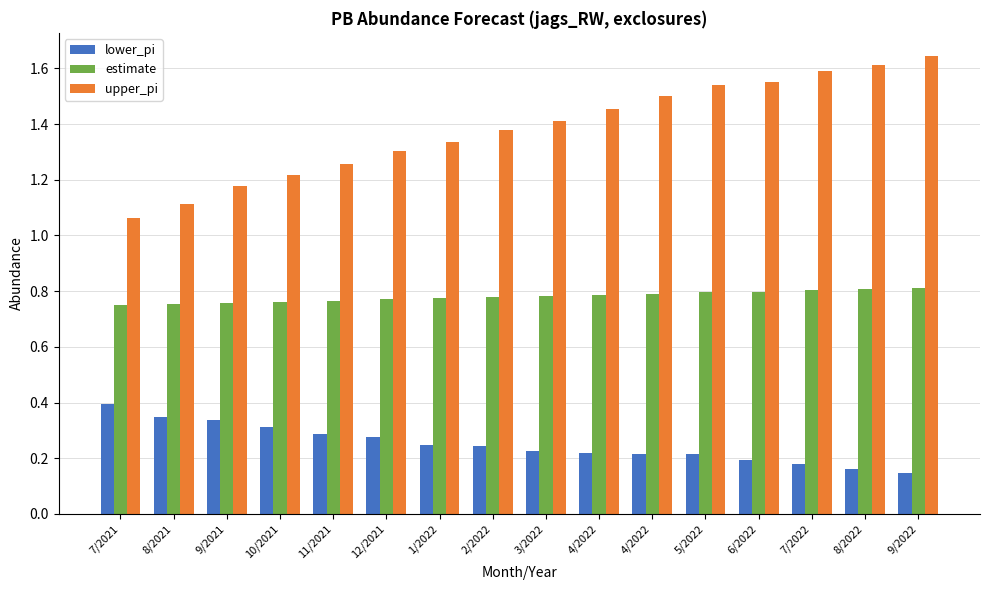

What is the average value of the upper_pi series?

1.4